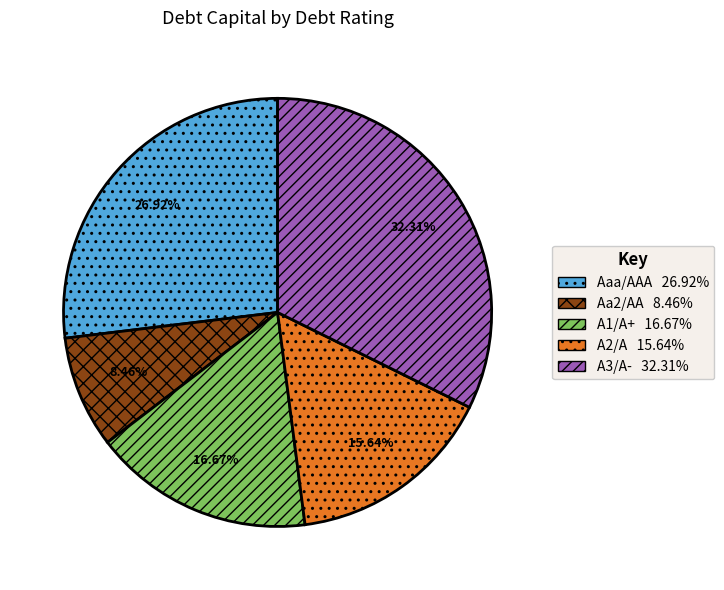

Does any single category account for the majority?

No